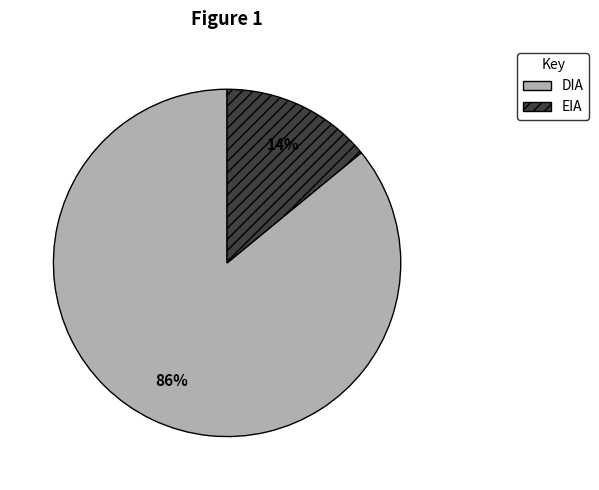

To the nearest percent, what is the average slice percentage?

50%